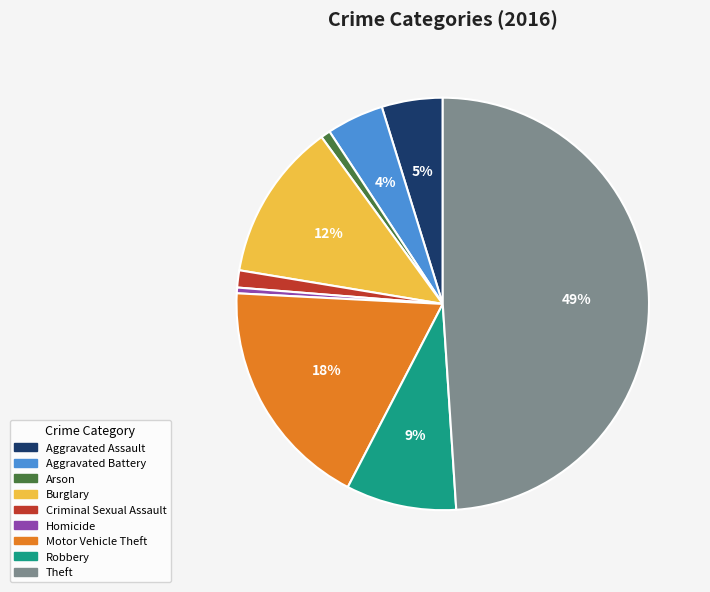

To the nearest percent, what is the combined percentage of Criminal Sexual Assault and Aggravated Assault?

6%